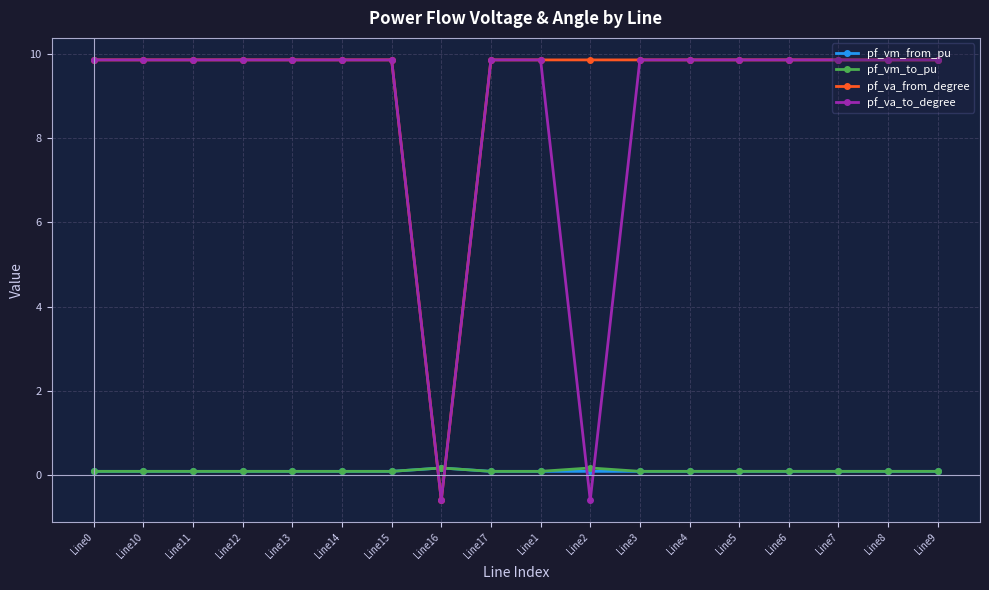

What is the label of the 6th point from the right?

Line4